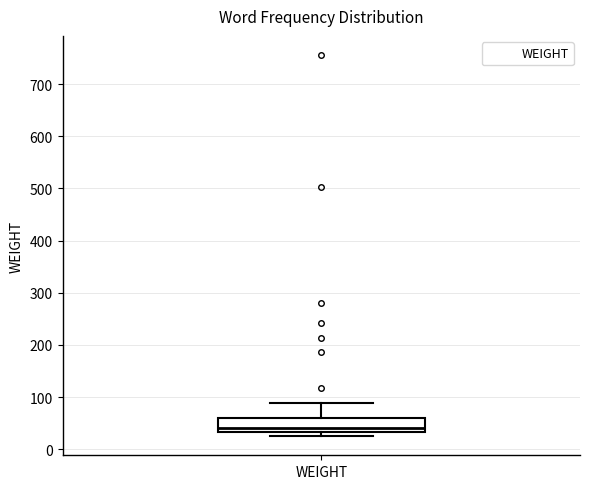

Read this box plot against the y-axis: the position of the median line, the range covered by the box, and the ends of both whiskers. The values are not printed on the chart, so give them approximately, as read against the axis.

median 40, box 30 to 60, whiskers 30 (just below the box's lower edge) to 90